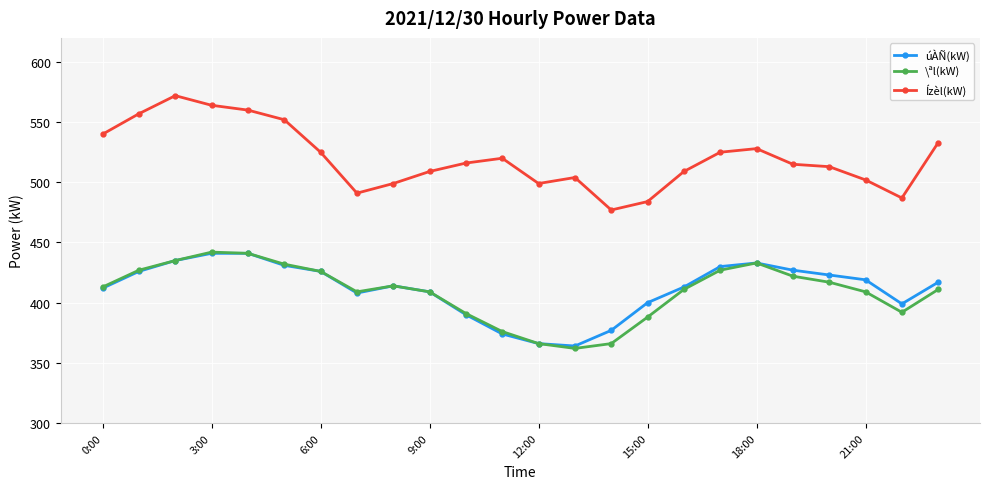

At how many categories does at least one series exceed 405?

24